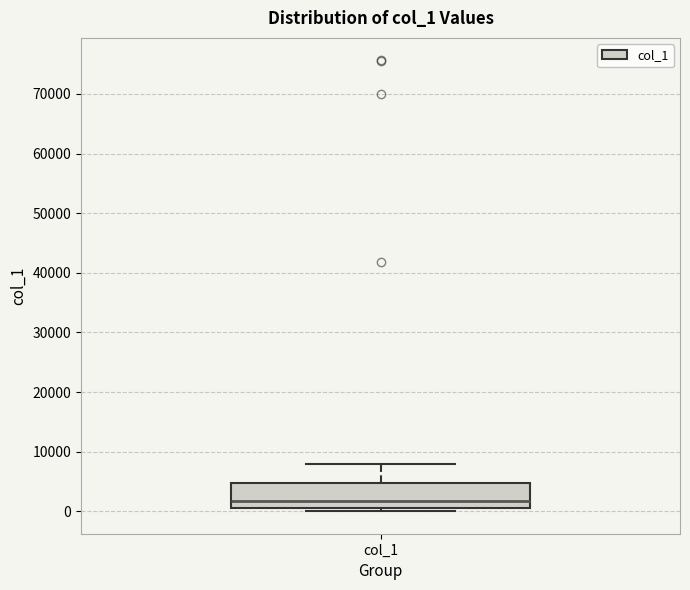

Where is the upper edge of the box for col_1 on the y-axis? The values are not printed on the chart, so give them approximately, as read against the axis.

5000